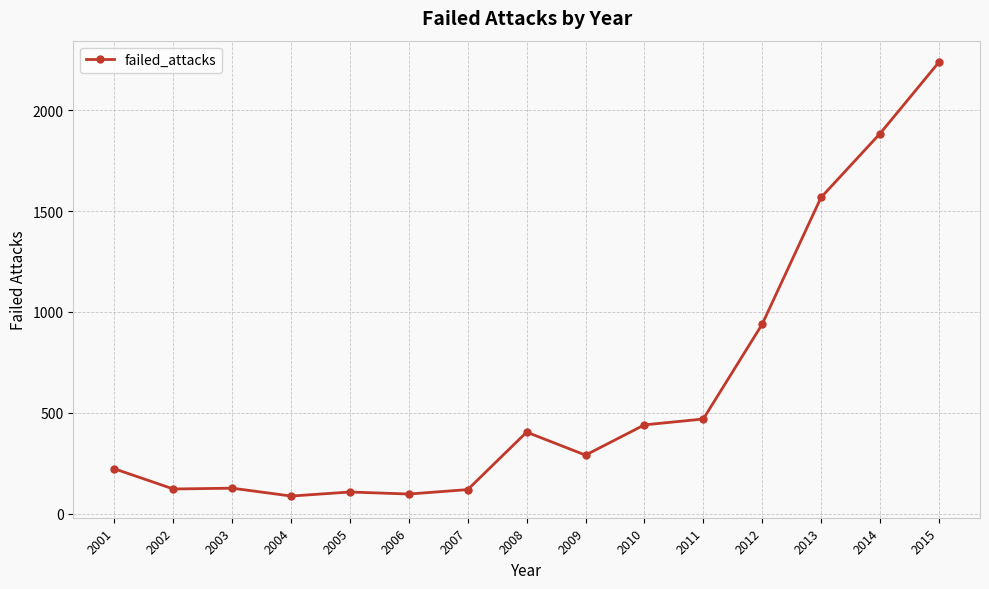

What is the minimum value shown in the chart?

87